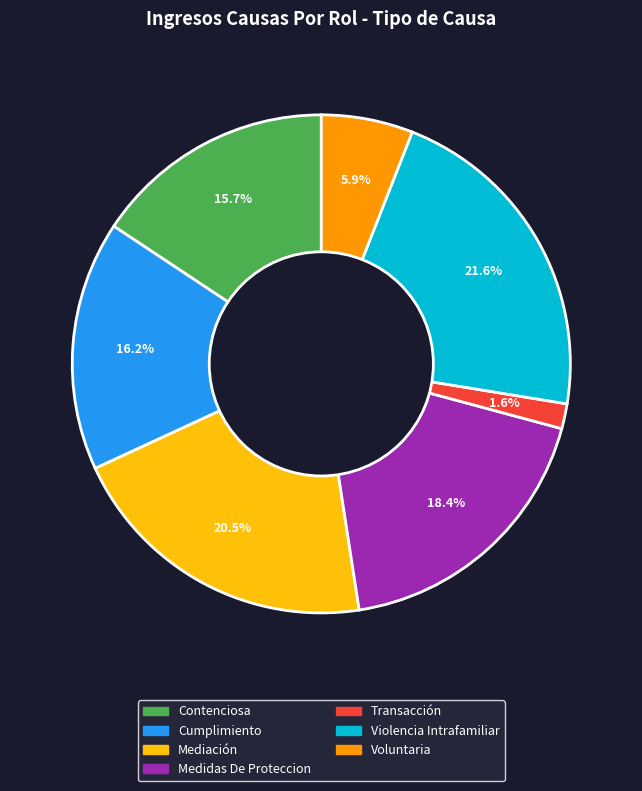

To the nearest percent, what is the difference between the largest and smallest slice percentages?

20%